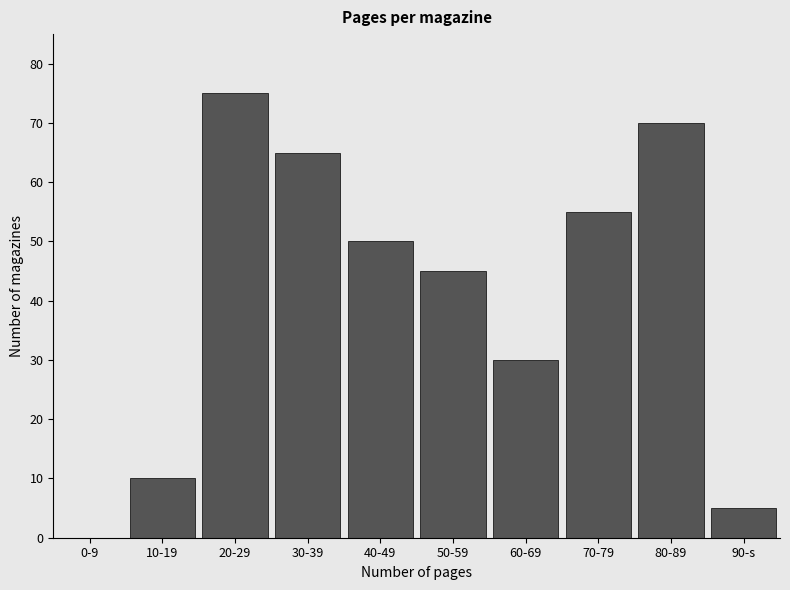

Reading left to right, extract all data points from this chart.

0-9=0	10-19=10	20-29=75	30-39=65	40-49=50	50-59=45	60-69=30	70-79=55	80-89=70	90-s=5